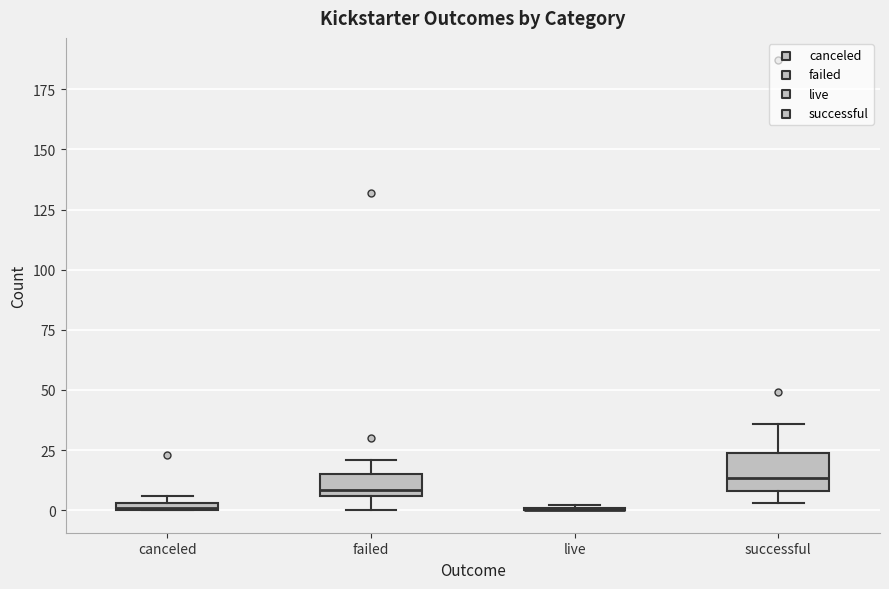

Which box is the tallest, from its lower edge to its upper edge?

successful